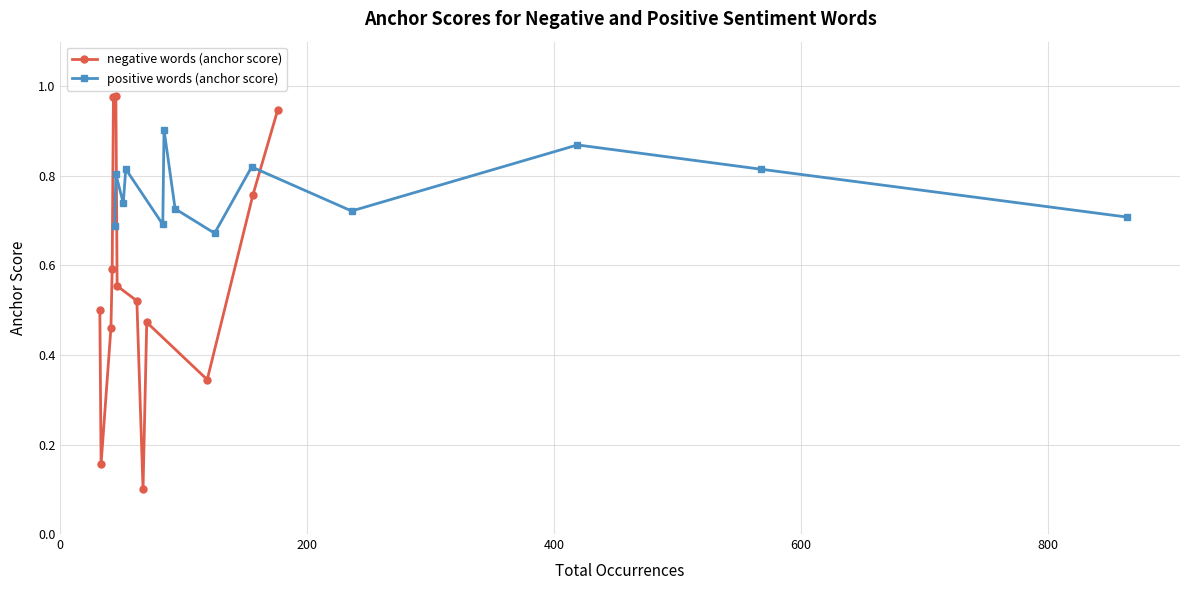

True or false: positive words (anchor score) and negative words (anchor score) intersect in this chart.

True